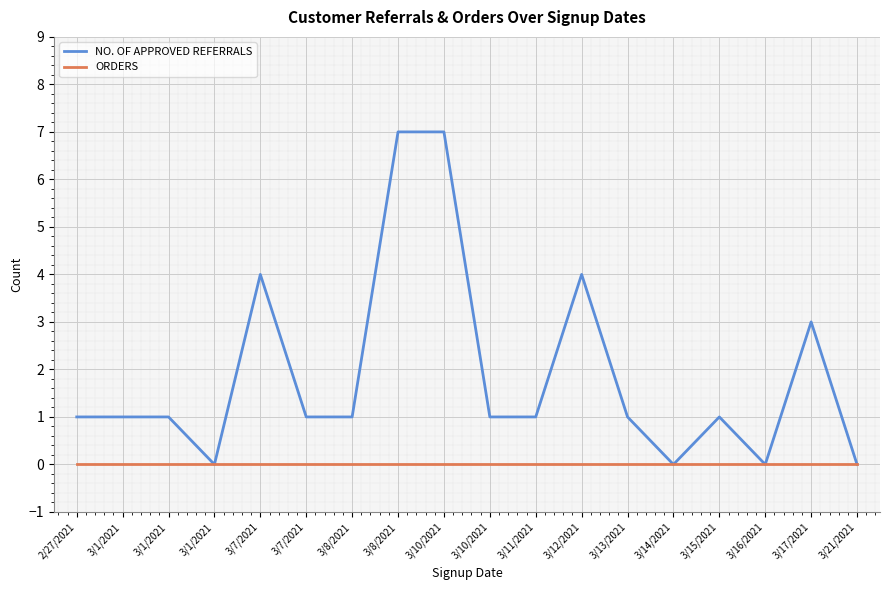

Reading right to left, extract all data points from this chart.

NO. OF APPROVED REFERRALS: 3/21/2021=0	3/17/2021=3	3/16/2021=0	3/15/2021=1	3/14/2021=0	3/13/2021=1	3/12/2021=4	3/11/2021=1	3/10/2021=1	3/10/2021=7	3/8/2021=7	3/8/2021=1	3/7/2021=1	3/7/2021=4	3/1/2021=0	3/1/2021=1	3/1/2021=1	2/27/2021=1
ORDERS: 3/21/2021=0	3/17/2021=0	3/16/2021=0	3/15/2021=0	3/14/2021=0	3/13/2021=0	3/12/2021=0	3/11/2021=0	3/10/2021=0	3/10/2021=0	3/8/2021=0	3/8/2021=0	3/7/2021=0	3/7/2021=0	3/1/2021=0	3/1/2021=0	3/1/2021=0	2/27/2021=0